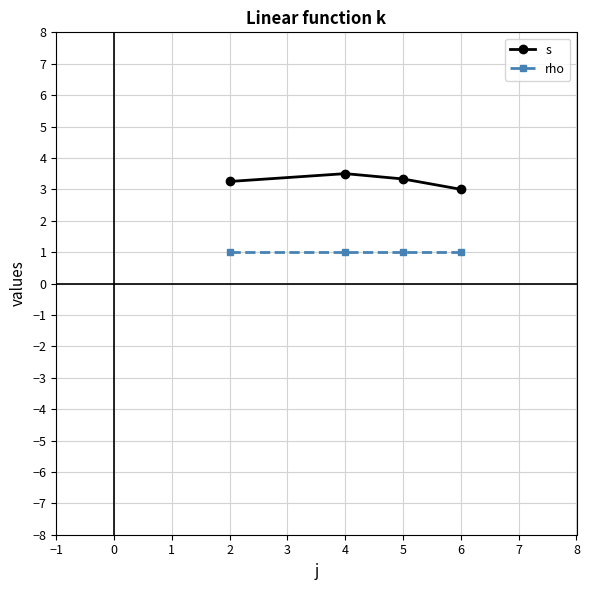

Which series has the largest range (max minus min)?

s